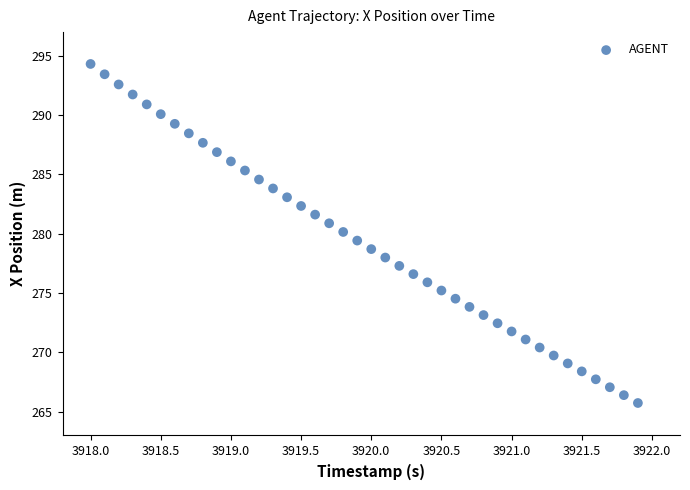

What is the range of X values (max minus min)?

3.9